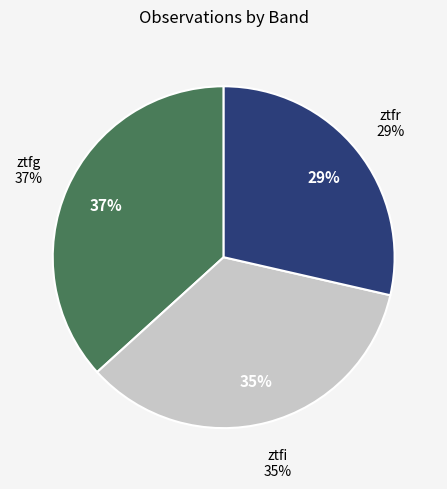

Is there a majority slice in this chart?

No